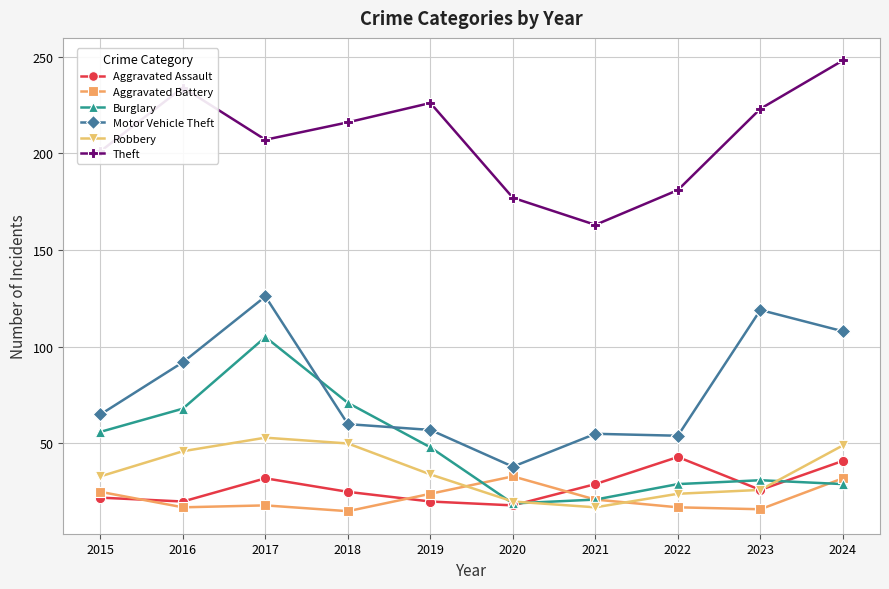

Which series changed the most between 2015 and 2016?

Theft